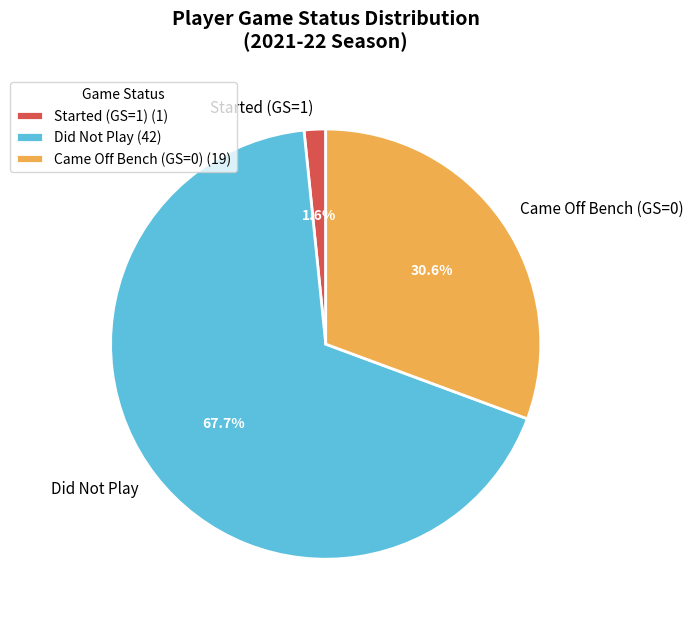

What is the majority slice?

Did Not Play (42)